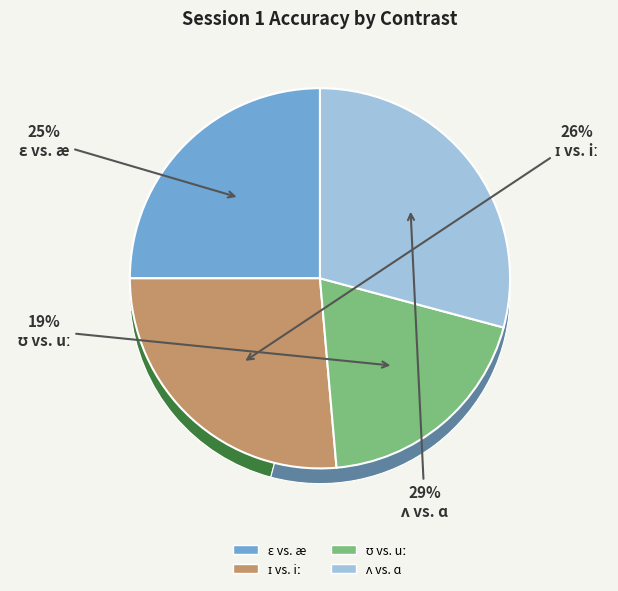

How many segments does this pie chart have?

4